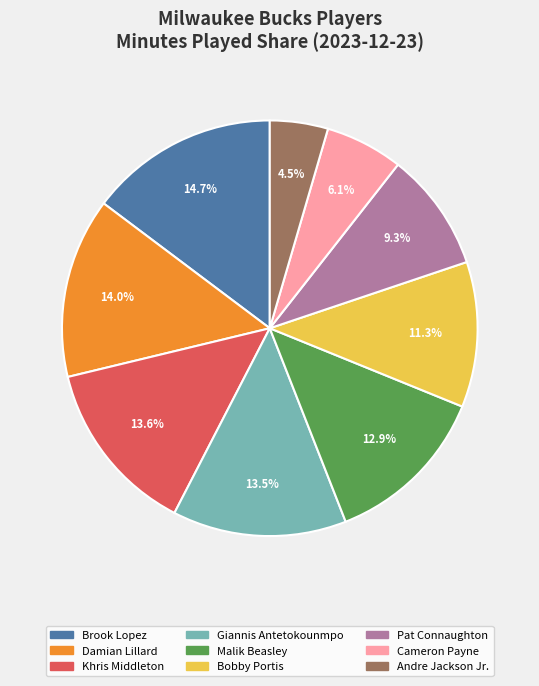

Is it true that Khris Middleton is 2% of the pie?

False